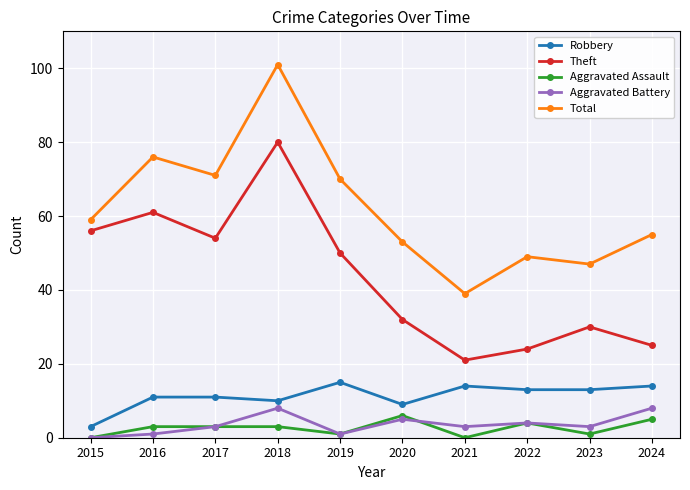

Which series has the largest total across all categories?

Total